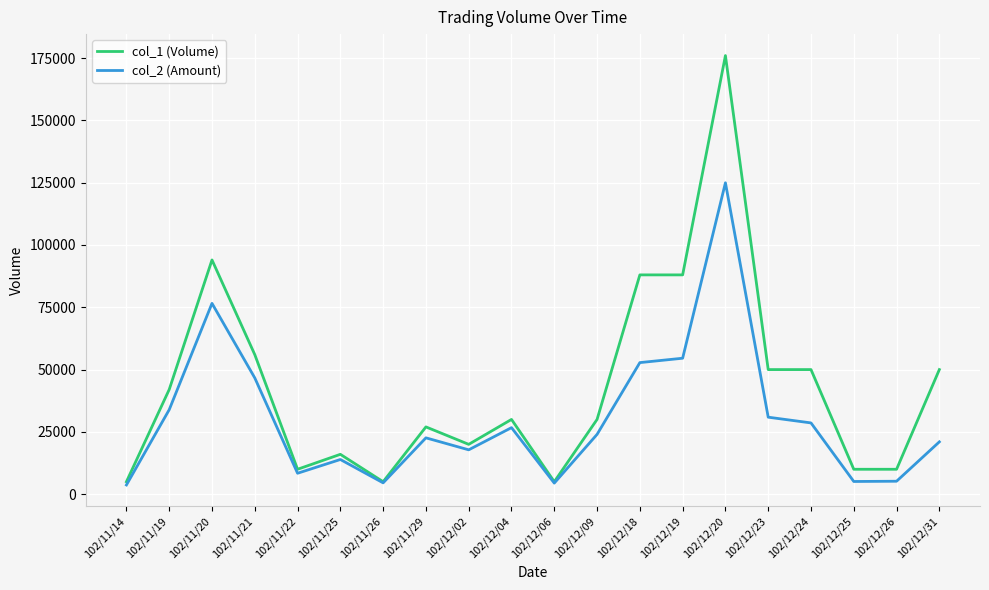

The value of col_2 (Amount) at 102/11/21 is 78487. True or false?

False